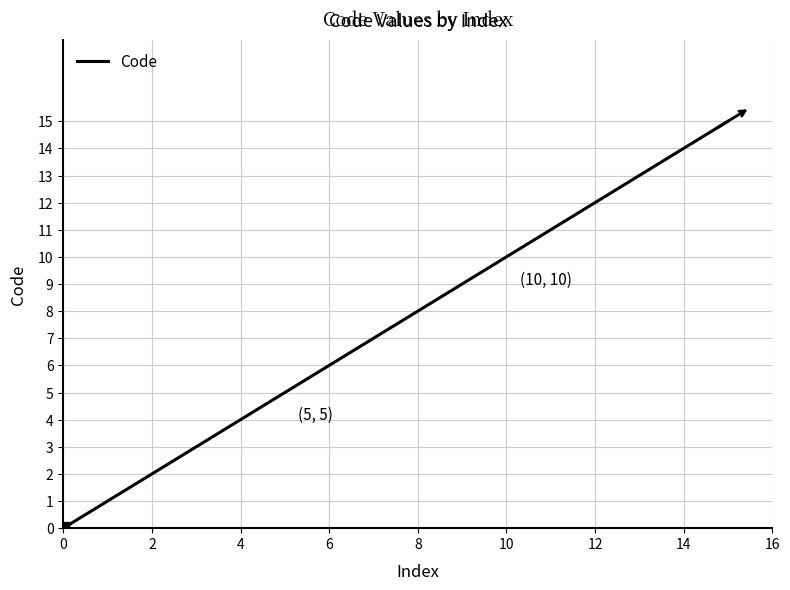

Count the number of categories in the chart.

15